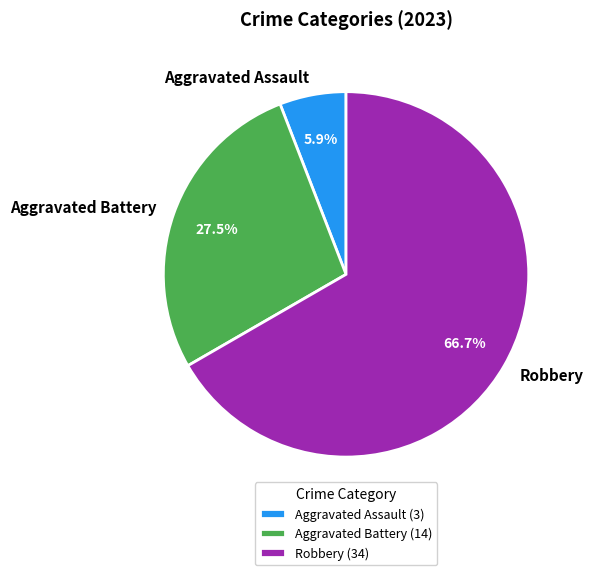

The Robbery slice represents 67% of the pie. True or false?

True